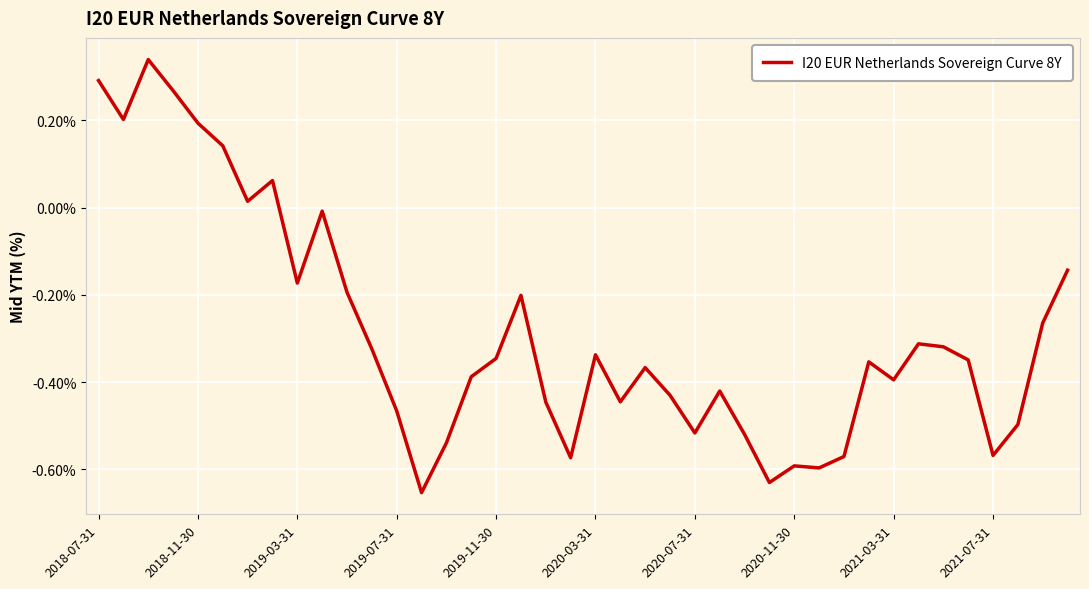

What is the difference between the maximum and minimum values?

1.0